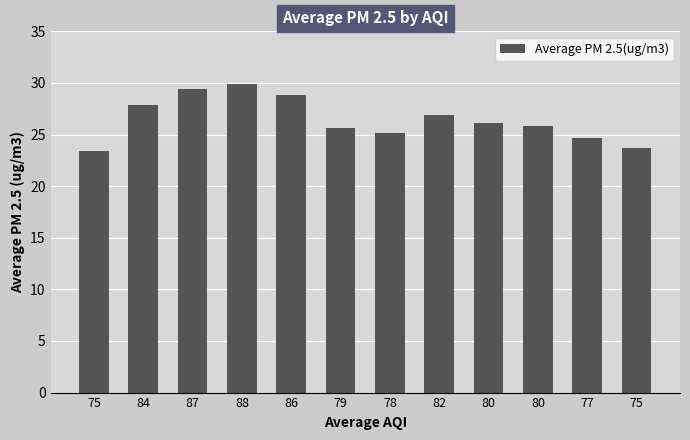

True or false: the data shows 33.0 at 75.

False